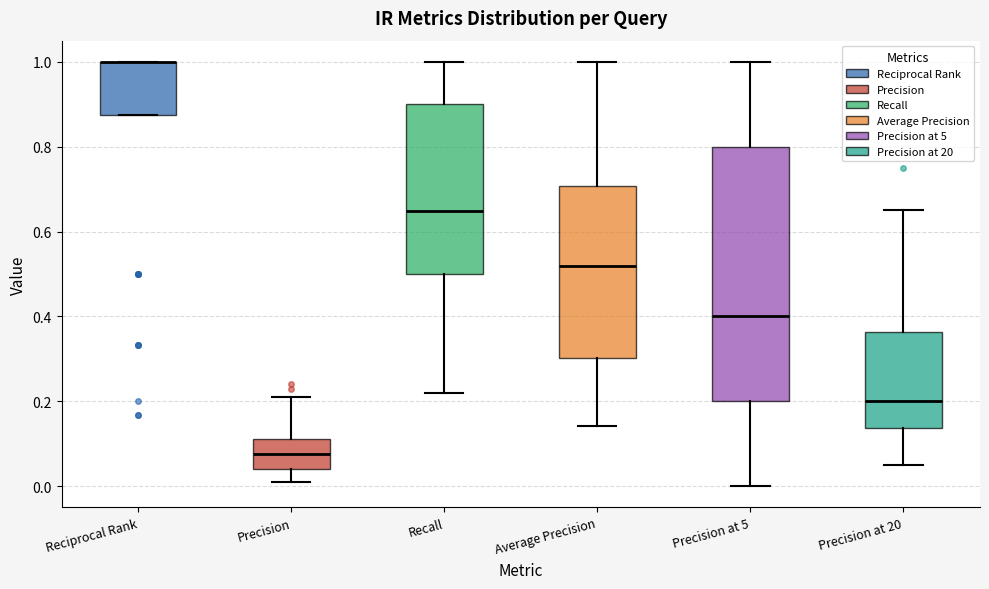

Comparing the boxes themselves (not the whiskers), which one is the tallest?

Precision at 5